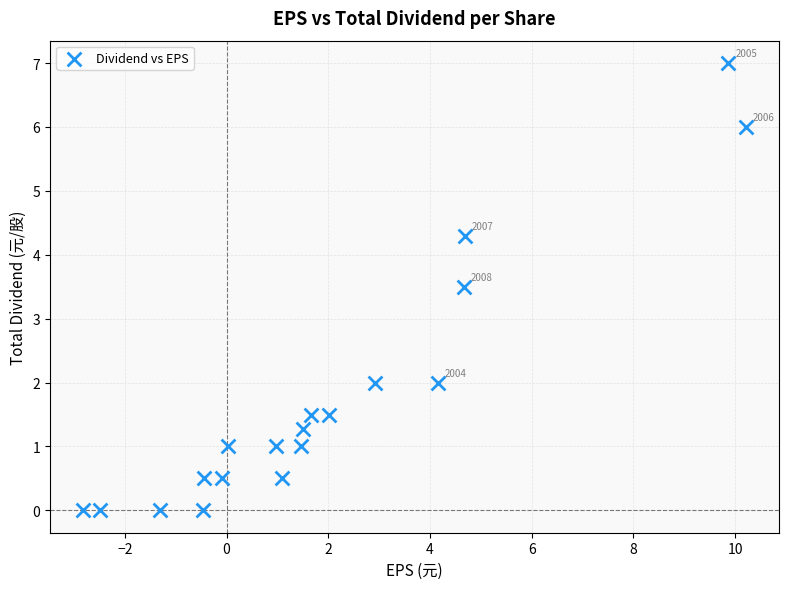

What is the range of Y values (max minus min)?

7.0